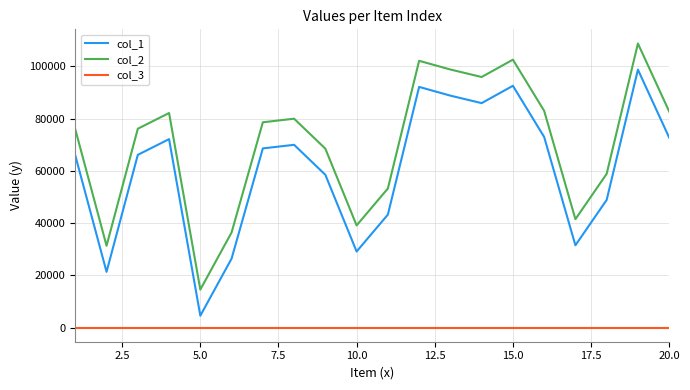

True or false: col_2 and col_3 cross at least once.

False